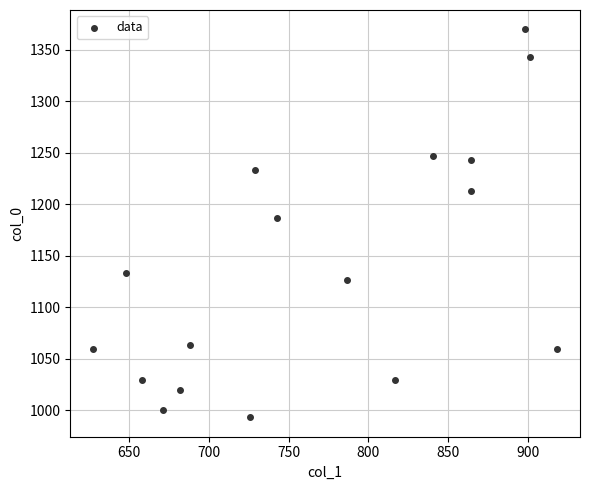

What Y value in the scatter plot is closest to 1181?

1186.7